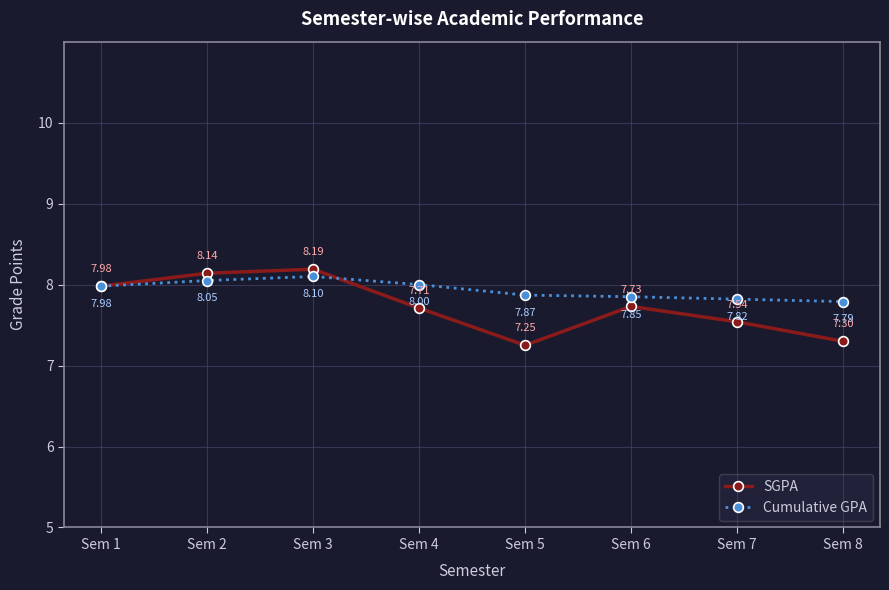

What is the value of the SGPA point at the 1st from the left?

8.0